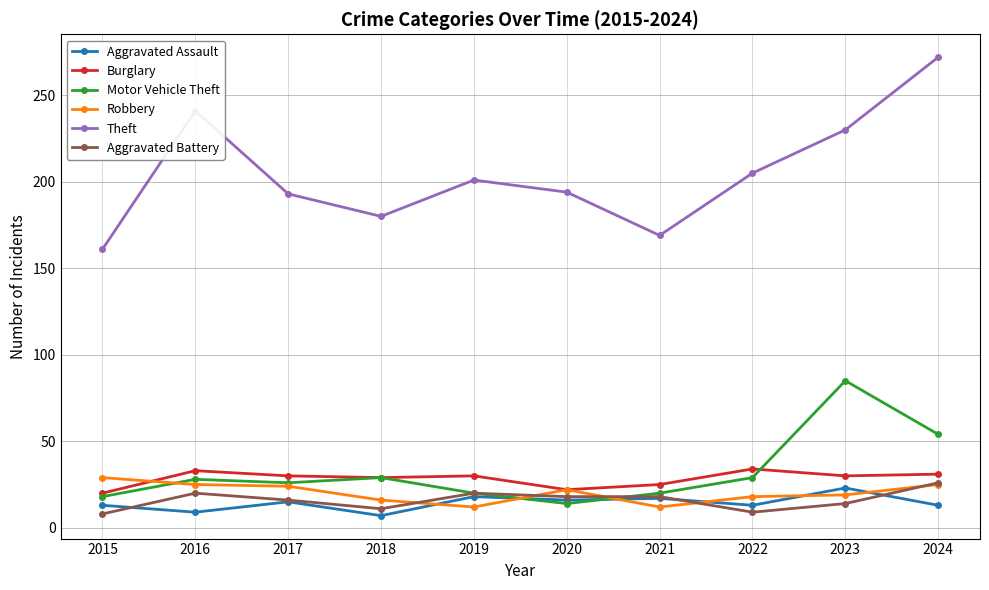

What is the spread (max minus min) of values at 2022?

196